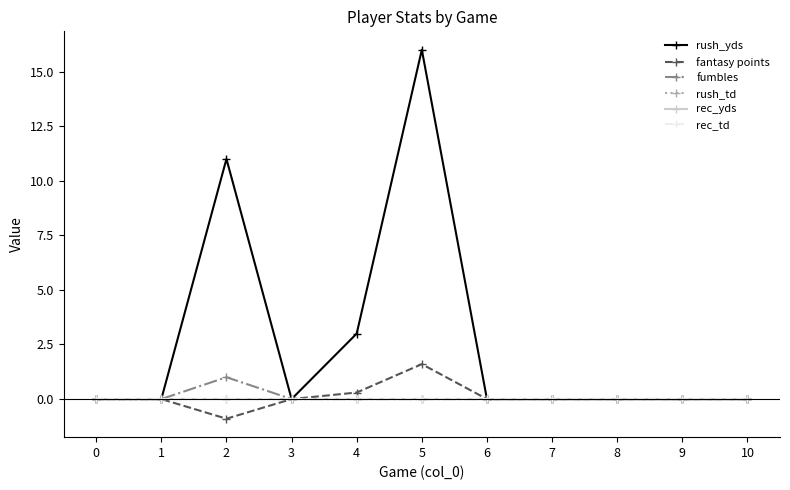

Is this an area chart (filled region under the line)?

No